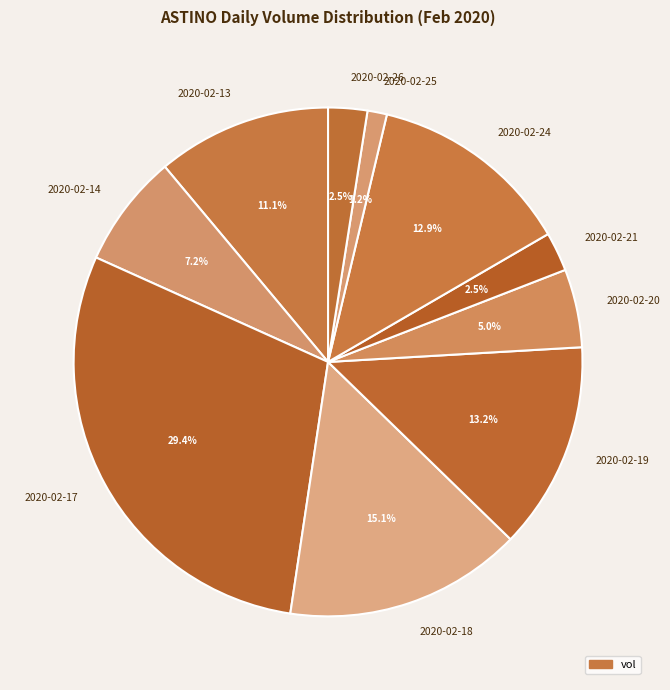

To the nearest percent, what is the average slice percentage?

10%